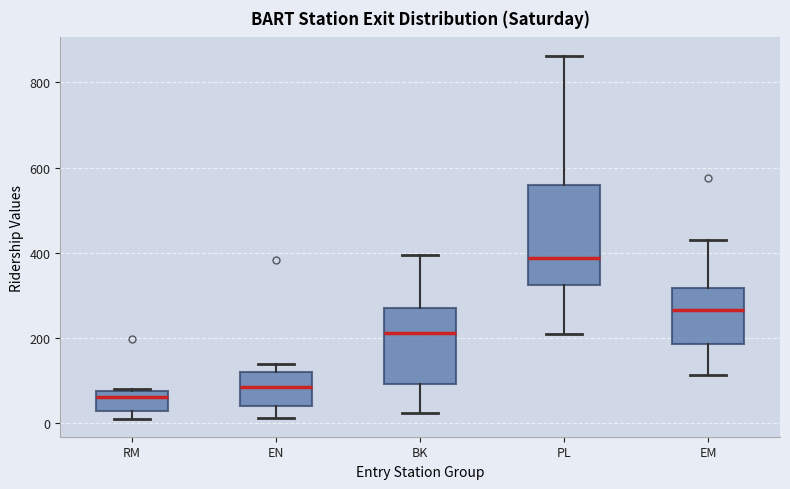

Comparing the boxes themselves (not the whiskers), which one is the tallest?

PL